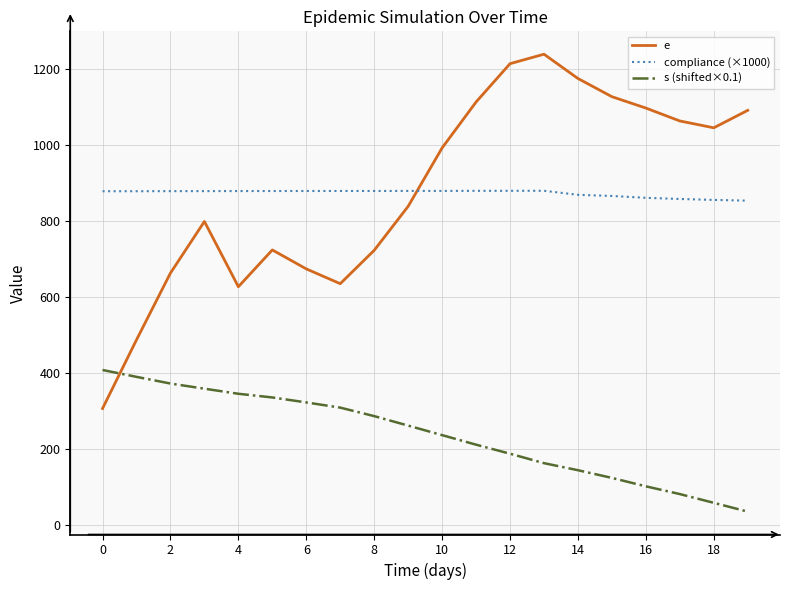

True or false: compliance (×1000) has more than 1 interior local peaks.

True